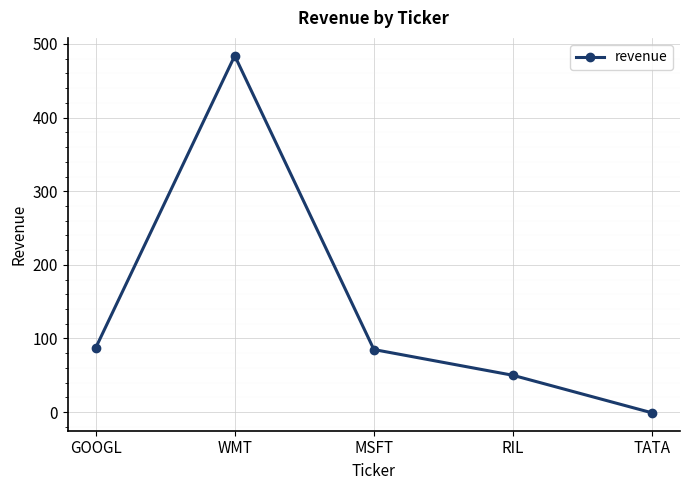

Where is the data nearest to the value 241?

GOOGL